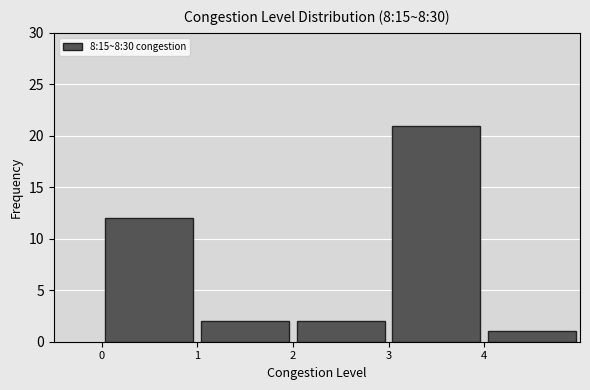

Reading left to right, list every bar in this chart as the range it spans on the x-axis followed by its height. The values are not printed on the chart, so give them approximately, as read against the axis.

0 to 1: 12
1 to 2: 2
2 to 3: 2
3 to 4: 21
4 to 5: 1